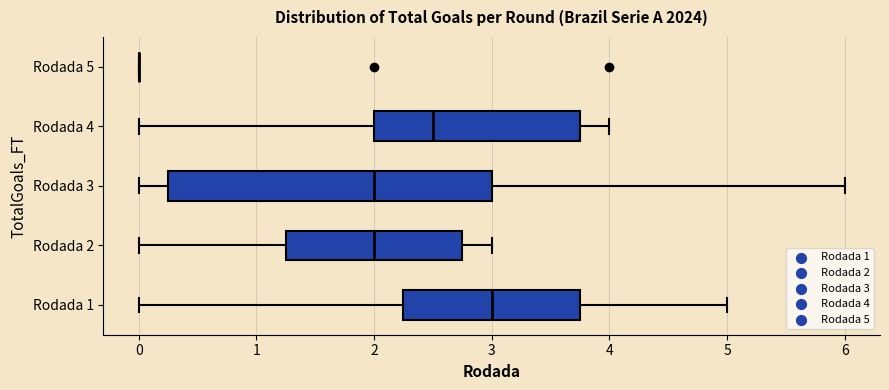

Reading bottom to top, transcribe this box plot: for each box, give where its median line is, the range the box spans, and where its two whiskers end, as read against the x-axis. The values are not printed on the chart, so give them approximately, as read against the axis.

Rodada 1: median 3.0, box 2.3 to 3.8, whiskers 0.0 to 5.0
Rodada 2: median 2.0, box 1.3 to 2.8, whiskers 0.0 to 3.0
Rodada 3: median 2.0, box 0.3 to 3.0, whiskers 0.0 to 6.0
Rodada 4: median 2.5, box 2.0 to 3.8, whiskers 0.0 to 4.0
Rodada 5: box collapsed to a line at 0.0, whiskers 0.0 to 0.0